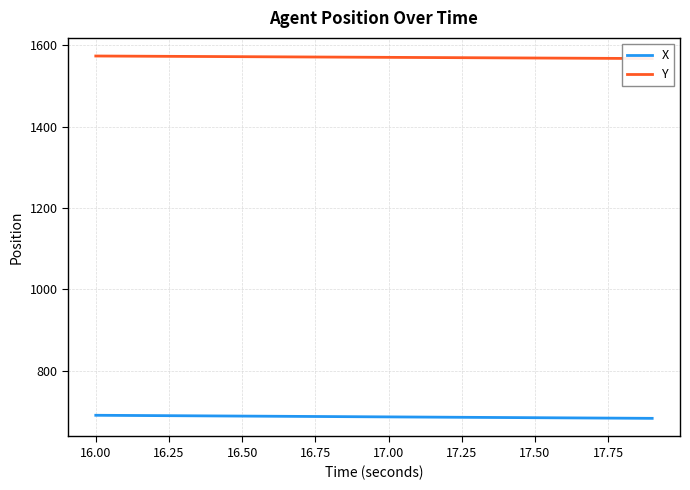

What is the minimum value for X?

682.7